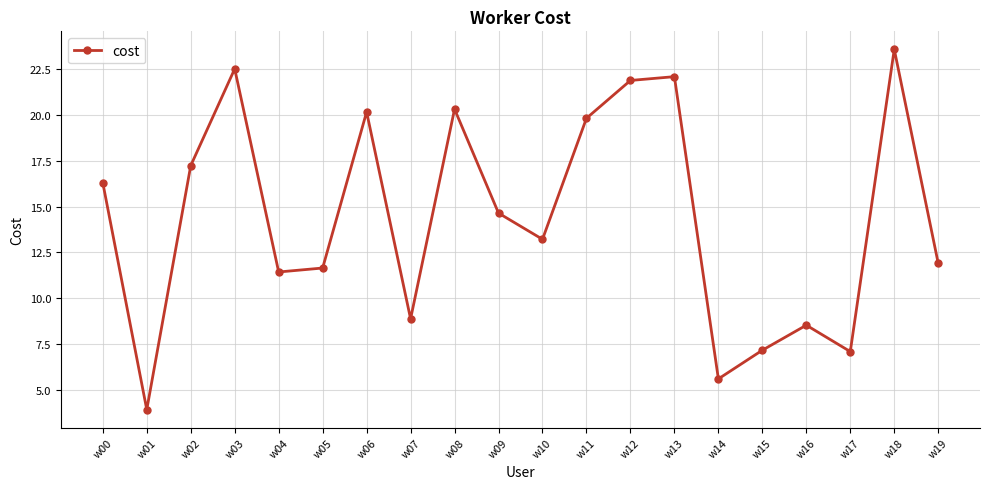

Which has a higher value, w13 or w08?

w13